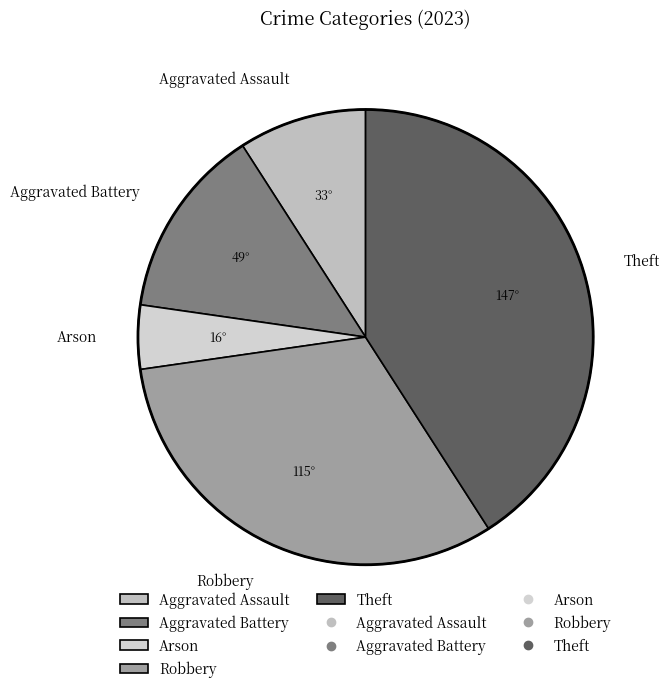

Which slice is the smallest?

Arson